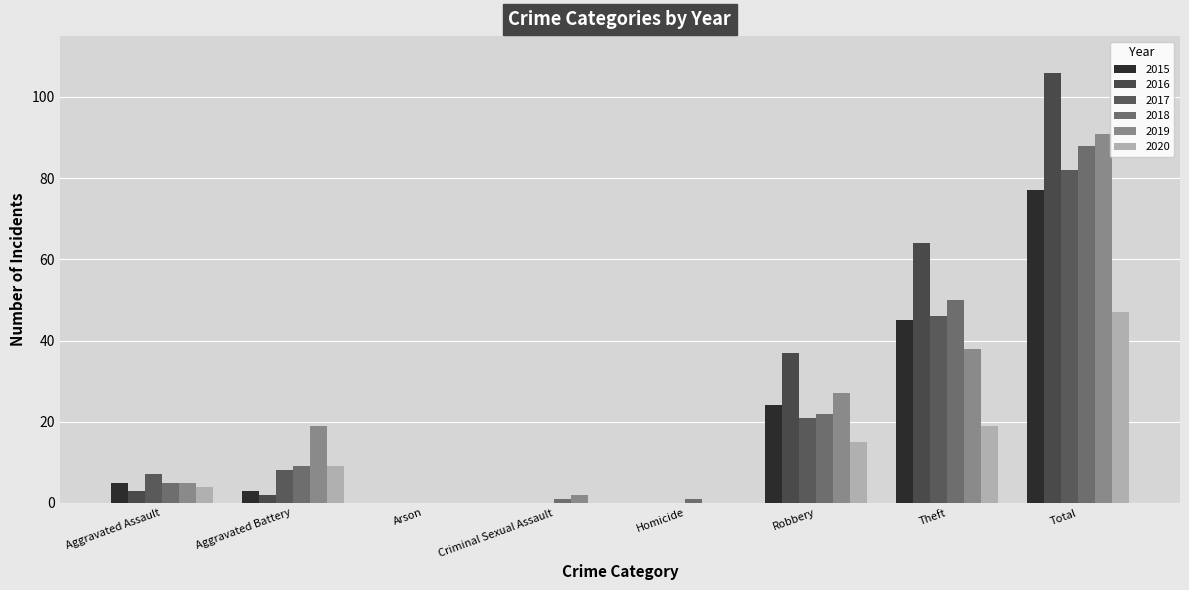

Between Arson and Homicide, which is larger?

Arson